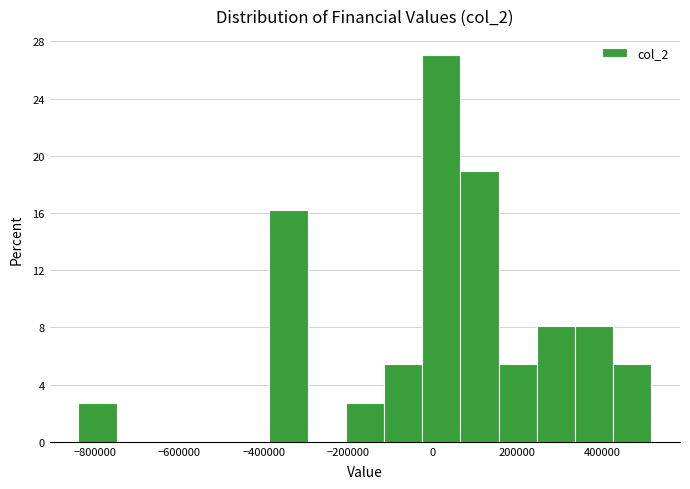

Reading left to right, list every bar in this chart as the range it spans on the x-axis followed by its height. Neither the bar edges nor the heights are printed on the chart, so give them approximately, as read against the axes.

-840000 to -740000: 2.5
-740000 to -660000: 0
-660000 to -560000: 0
-560000 to -480000: 0
-480000 to -380000: 0
-380000 to -300000: 16.0
-300000 to -200000: 0
-200000 to -120000: 2.5
-120000 to -20000: 5.5
-20000 to 60000: 27.0
60000 to 160000: 19.0
160000 to 240000: 5.5
240000 to 340000: 8.0
340000 to 420000: 8.0
420000 to 520000: 5.5